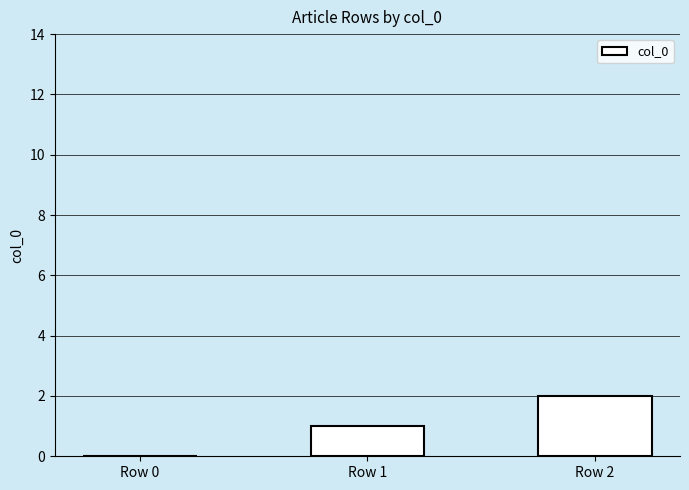

Are the bars horizontal?

No